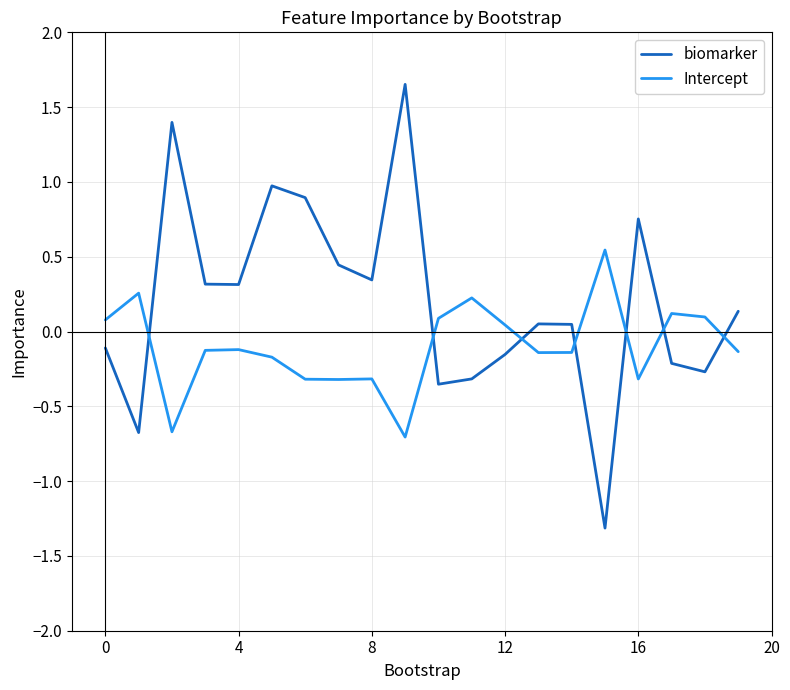

Which series has the largest total across all categories?

biomarker